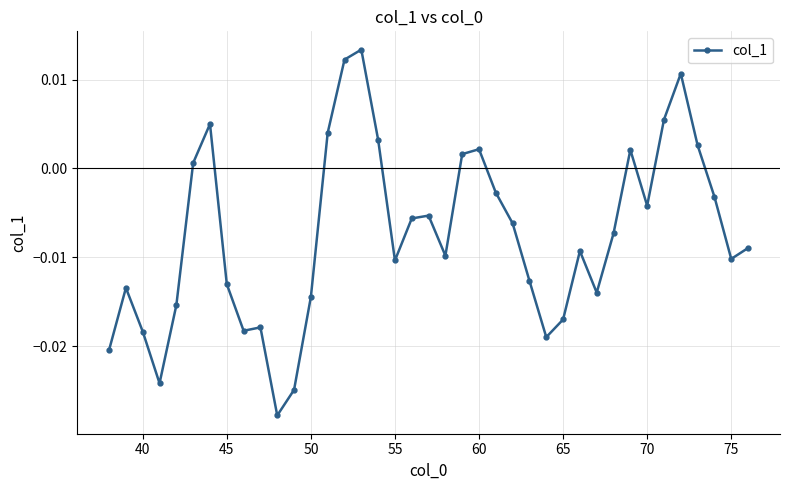

True or false: there are more than 0 points higher than both neighbors.

True